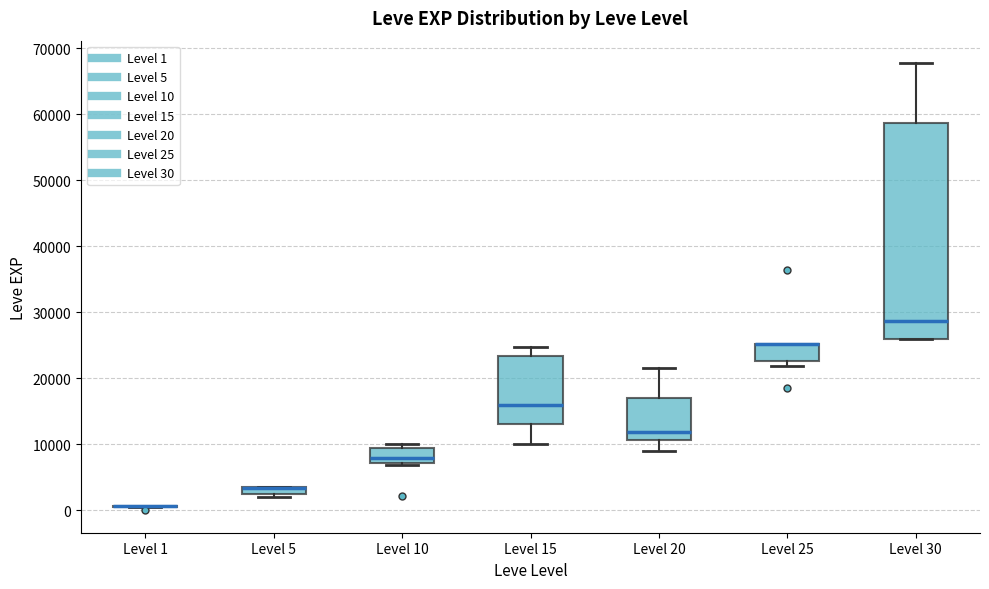

Where is the lower edge of the box for Level 10 on the y-axis? The values are not printed on the chart, so give them approximately, as read against the axis.

7000